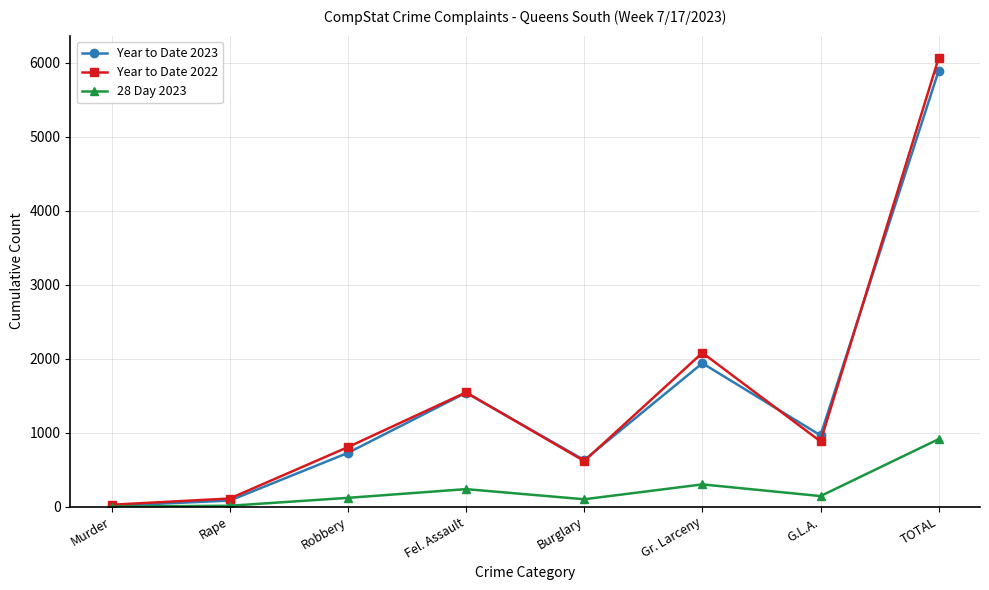

The value of Year to Date 2023 at G.L.A. is 1445. True or false?

False